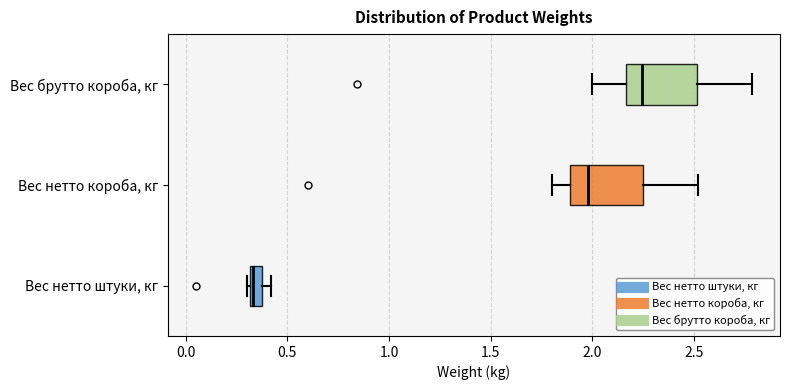

Where is the right edge of the box for Вес нетто короба, кг on the x-axis? The values are not printed on the chart, so give them approximately, as read against the axis.

2.25